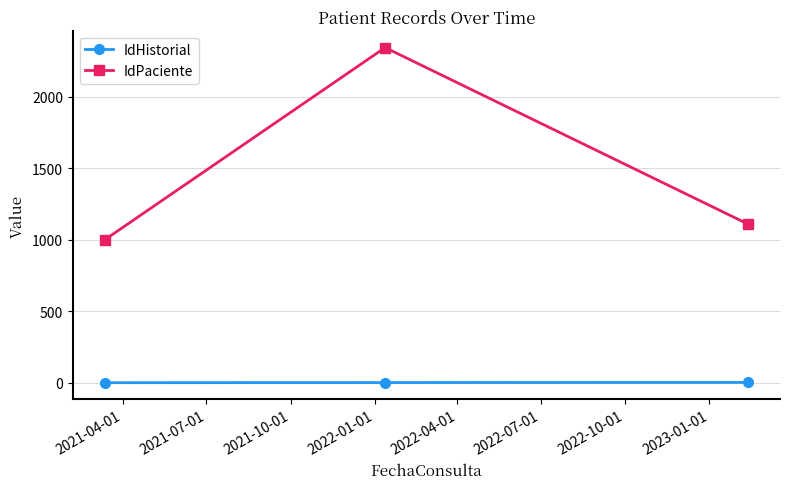

Which series has the largest range (max minus min)?

IdPaciente